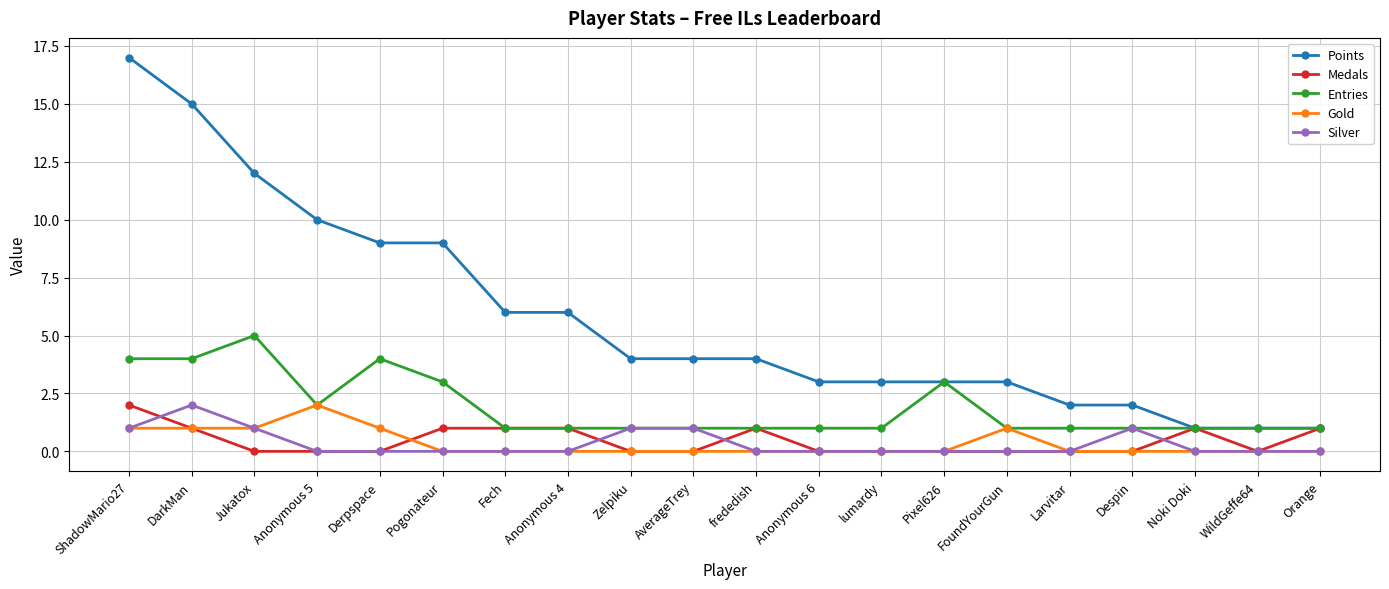

What is the label of the 1st point from the right?

Orange